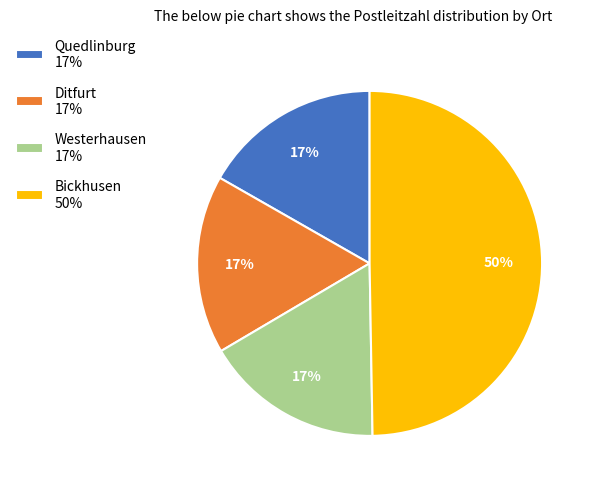

True or false: Bickhusen accounts for 50% of the total.

True